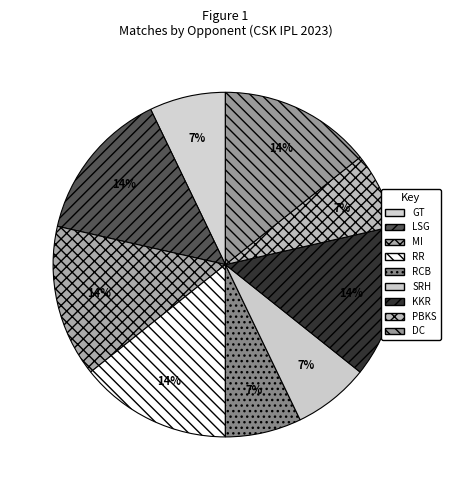

To the nearest percent, what is the combined percentage of LSG and GT?

21%